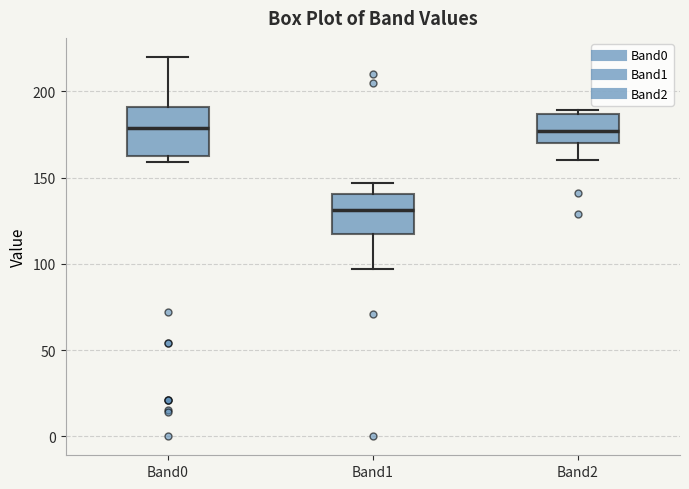

Which box has the lowest median line?

Band1